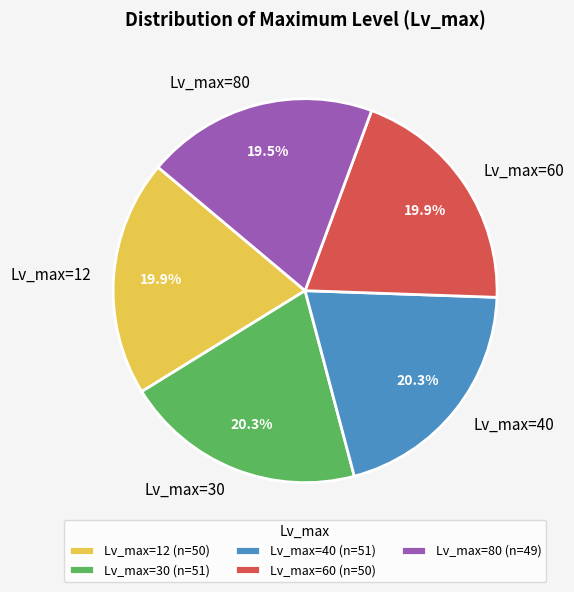

What is the ratio of the value at Lv_max=80 to the value at Lv_max=12?

1.0